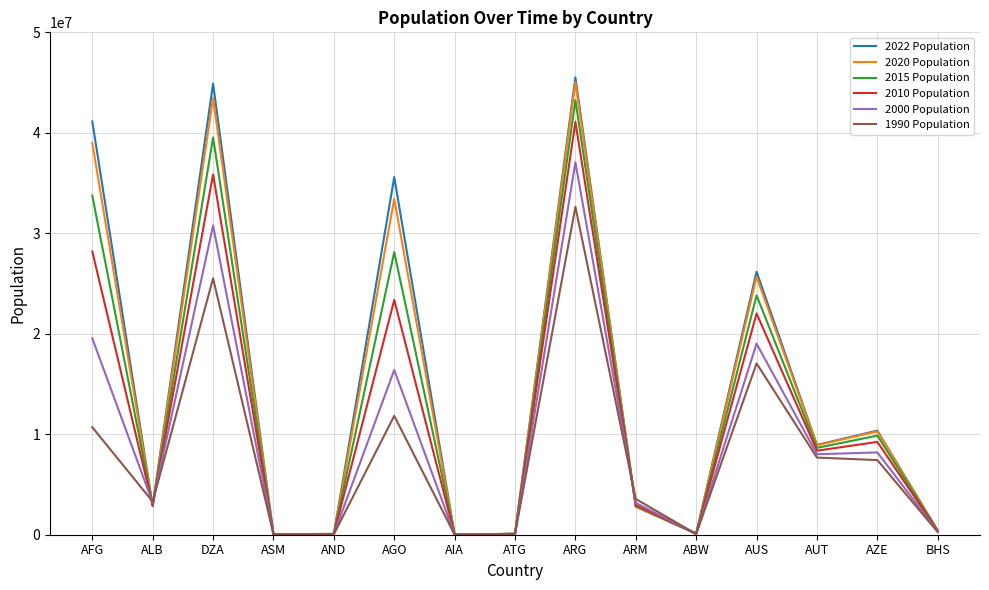

Where do 2022 Population and 1990 Population first cross each other?

AFG and ALB